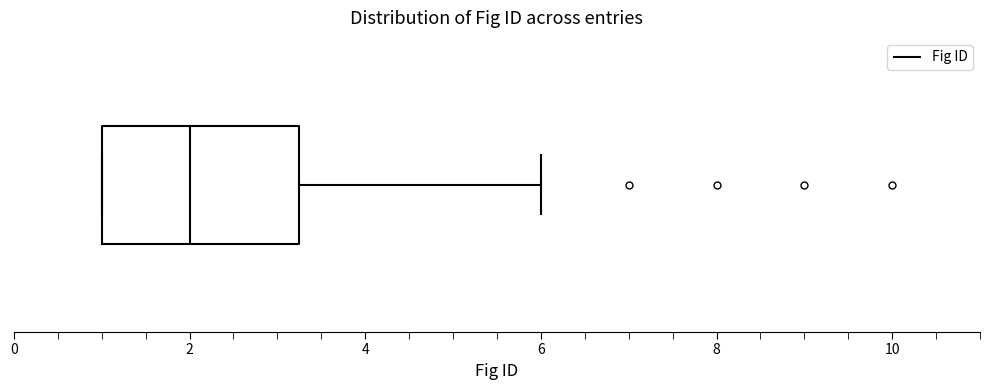

Read this box plot against the x-axis: the position of the median line, the range covered by the box, and the ends of both whiskers. The values are not printed on the chart, so give them approximately, as read against the axis.

median 2.0, box 1.0 to 3.2, whiskers 1.0 to 6.0